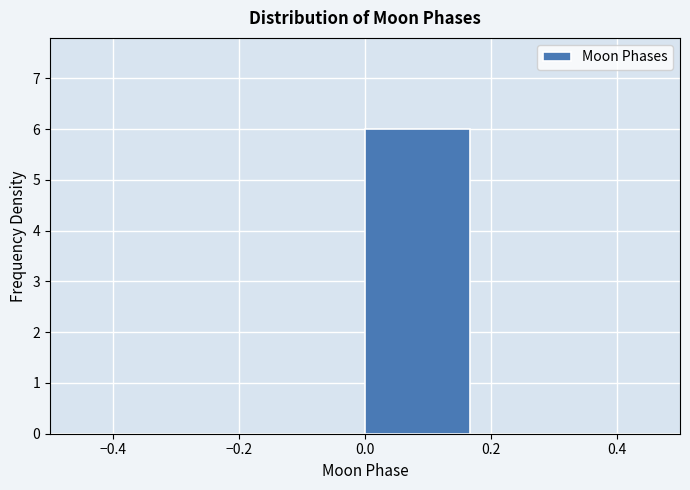

What is the height of the bar covering 0.00 to 0.16 on the x-axis? Neither the bar edges nor the heights are printed on the chart, so give them approximately, as read against the axes.

6